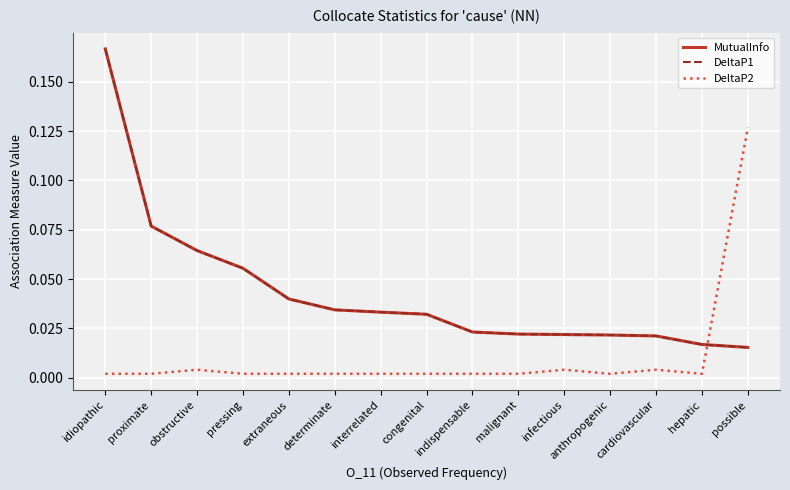

Where do MutualInfo and DeltaP2 first cross each other?

hepatic and possible